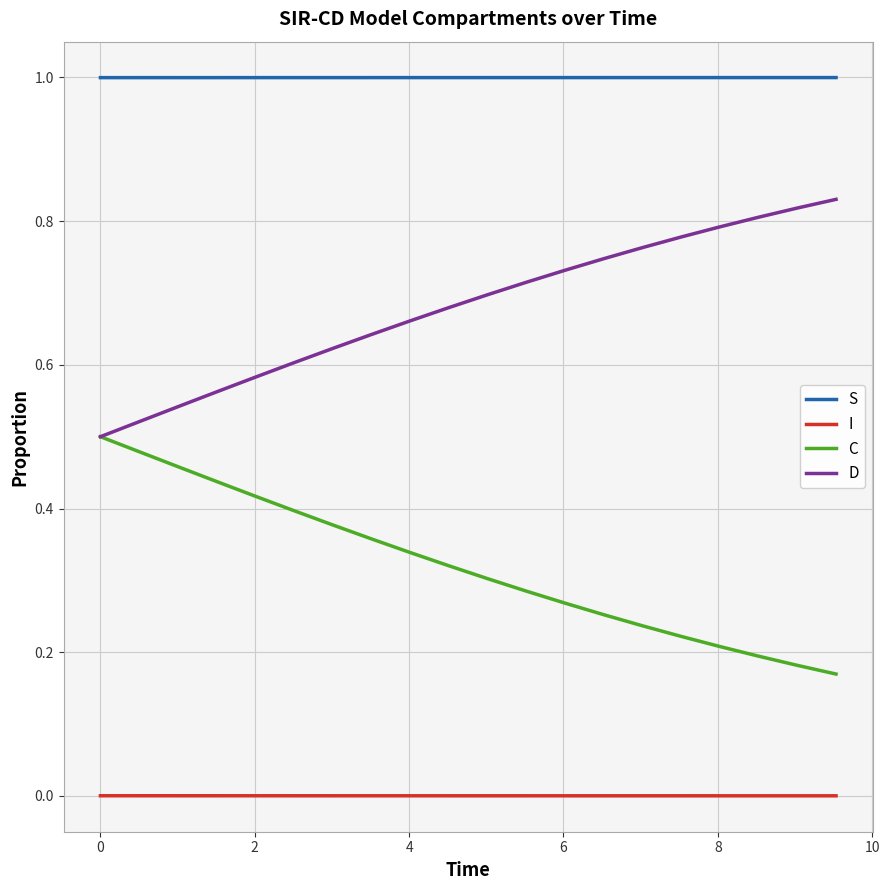

What is the greatest value displayed?

1.0